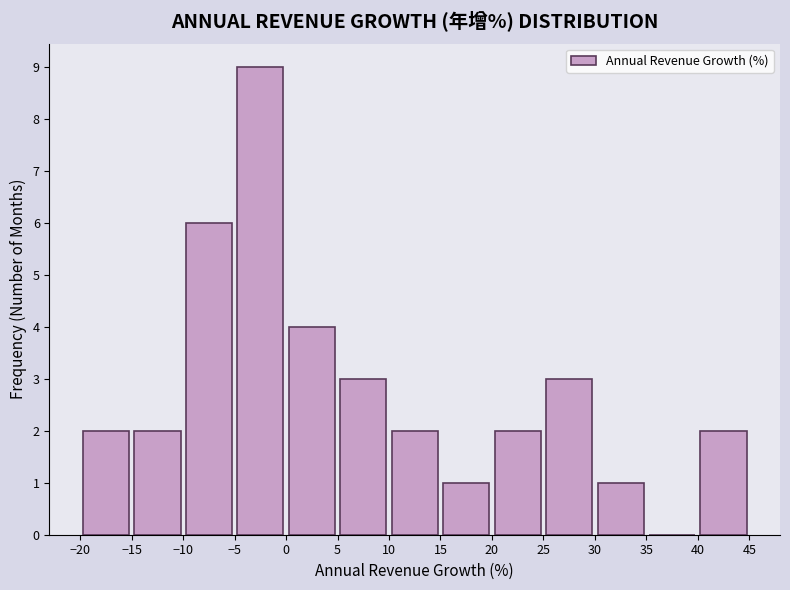

What is the height of the bar covering -10 to -5 on the x-axis? The values are not printed on the chart, so give them approximately, as read against the axis.

6